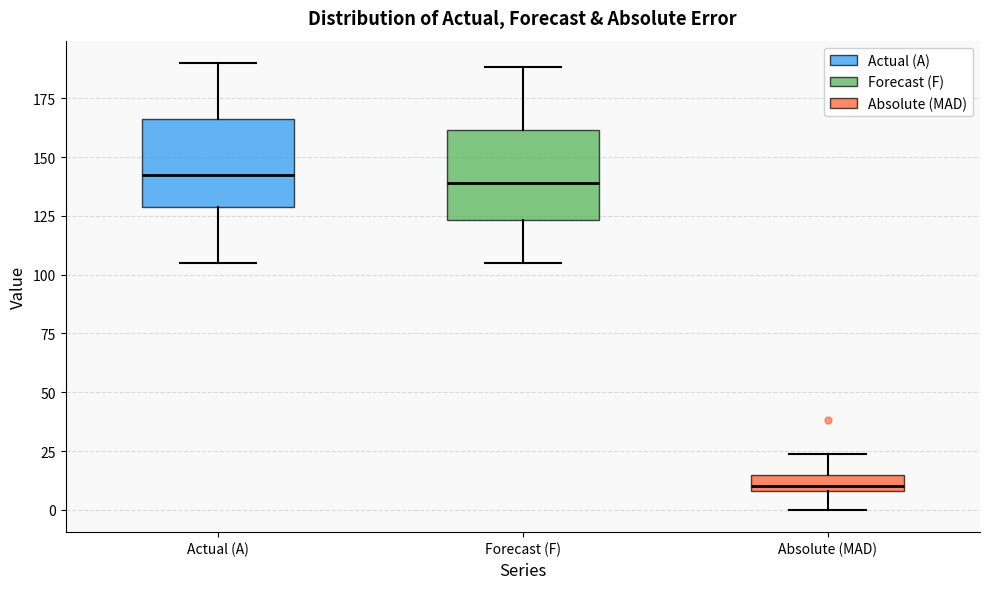

Where does the median line of the box for Actual (A) sit on the y-axis? The values are not printed on the chart, so give them approximately, as read against the axis.

145